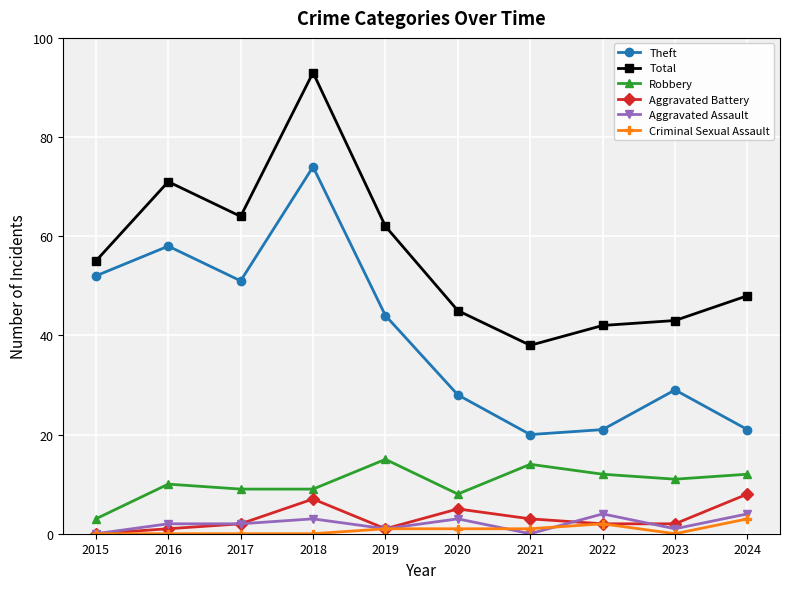

Reading left to right, transcribe all the data shown in this chart.

Theft: 2015=52	2016=58	2017=51	2018=74	2019=44	2020=28	2021=20	2022=21	2023=29	2024=21
Total: 2015=55	2016=71	2017=64	2018=93	2019=62	2020=45	2021=38	2022=42	2023=43	2024=48
Robbery: 2015=3	2016=10	2017=9	2018=9	2019=15	2020=8	2021=14	2022=12	2023=11	2024=12
Aggravated Battery: 2015=0	2016=1	2017=2	2018=7	2019=1	2020=5	2021=3	2022=2	2023=2	2024=8
Aggravated Assault: 2015=0	2016=2	2017=2	2018=3	2019=1	2020=3	2021=0	2022=4	2023=1	2024=4
Criminal Sexual Assault: 2015=0	2016=0	2017=0	2018=0	2019=1	2020=1	2021=1	2022=2	2023=0	2024=3